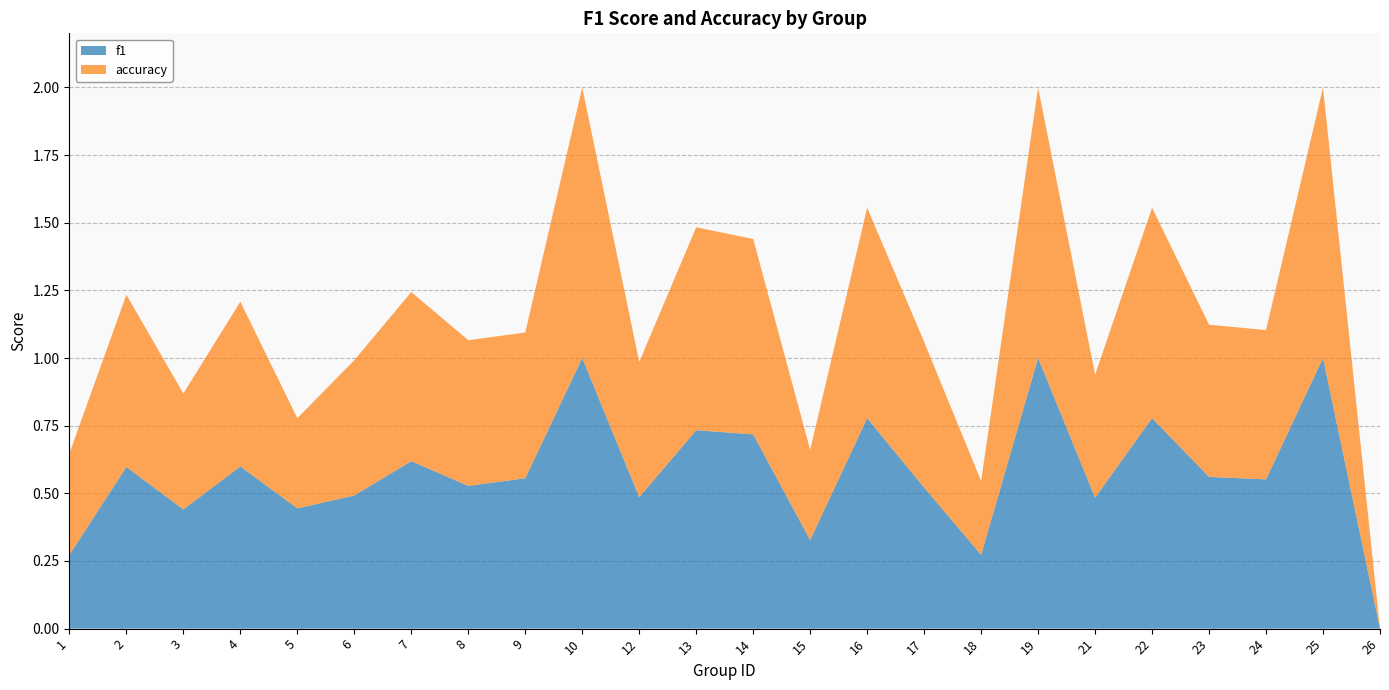

Reading left to right, transcribe all the data shown in this chart.

f1: 1=0.3	2=0.6	3=0.4	4=0.6	5=0.4	6=0.5	7=0.6	8=0.5	9=0.6	10=1.0	12=0.5	13=0.7	14=0.7	15=0.3	16=0.8	17=0.5	18=0.3	19=1.0	21=0.5	22=0.8	23=0.6	24=0.6	25=1.0	26=0.0
accuracy: 1=0.4	2=0.6	3=0.4	4=0.6	5=0.3	6=0.5	7=0.6	8=0.5	9=0.5	10=1.0	12=0.5	13=0.8	14=0.7	15=0.3	16=0.8	17=0.5	18=0.3	19=1.0	21=0.5	22=0.8	23=0.6	24=0.6	25=1.0	26=0.0